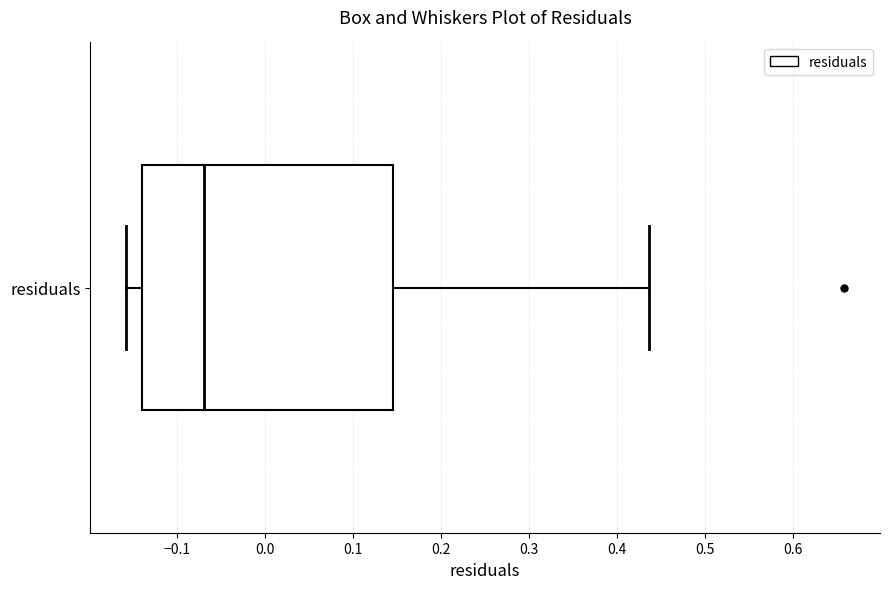

Transcribe this box plot: give where the median line is, the range the box spans, and where the two whiskers end, as read against the x-axis. The values are not printed on the chart, so give them approximately, as read against the axis.

median -0.07, box -0.14 to 0.15, whiskers -0.16 to 0.44